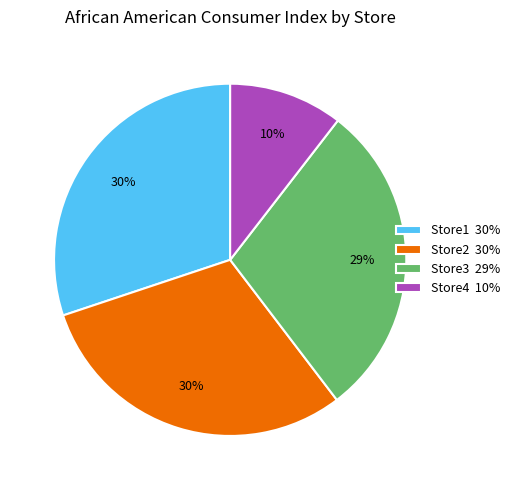

Do Store3 29% and Store2 30% together represent more than half of the pie?

Yes